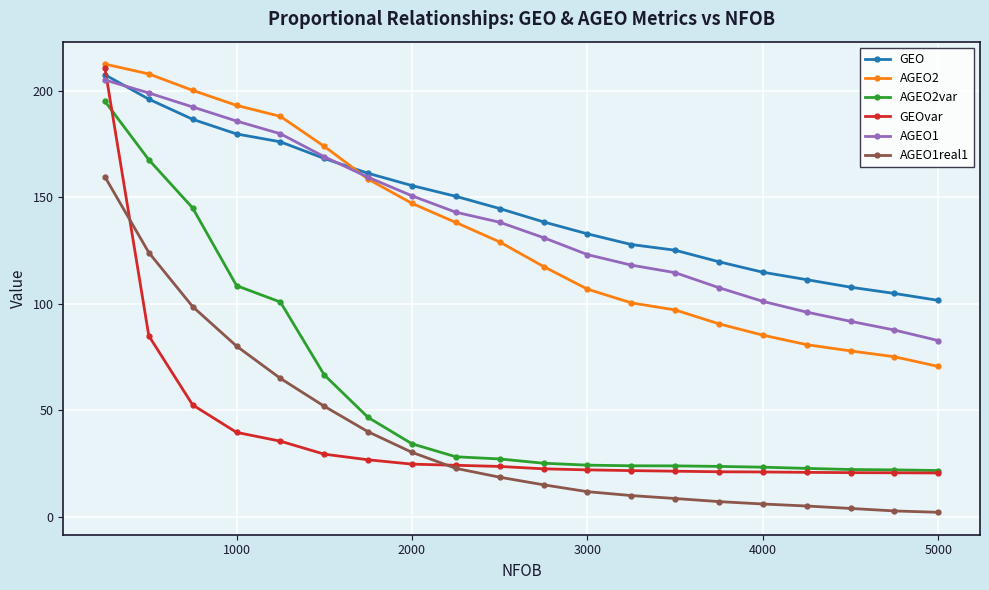

What is the average value of the AGEO2var series?

57.6